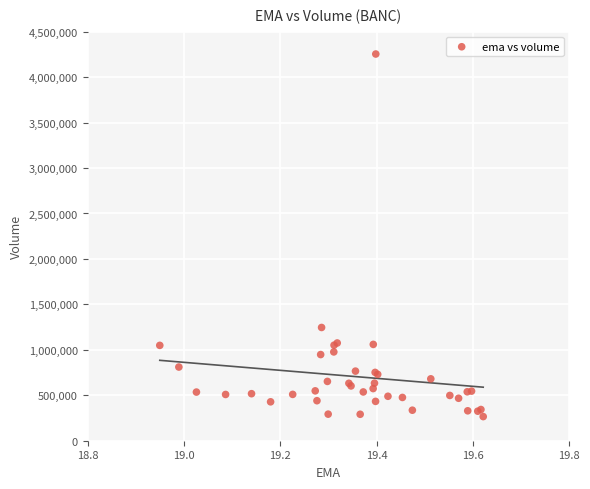

What Y value in the scatter plot is closest to 2259800?

1245800